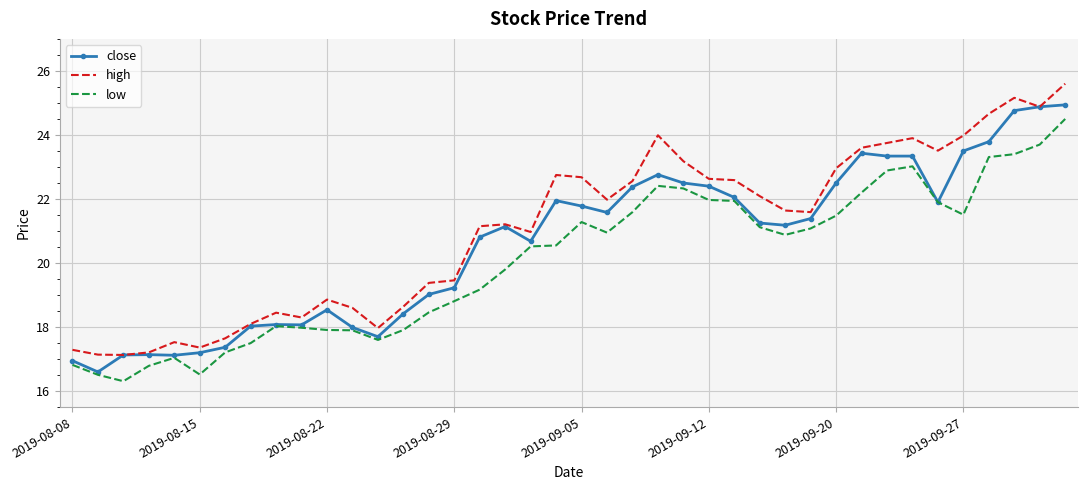

What is the greatest value displayed?

25.6